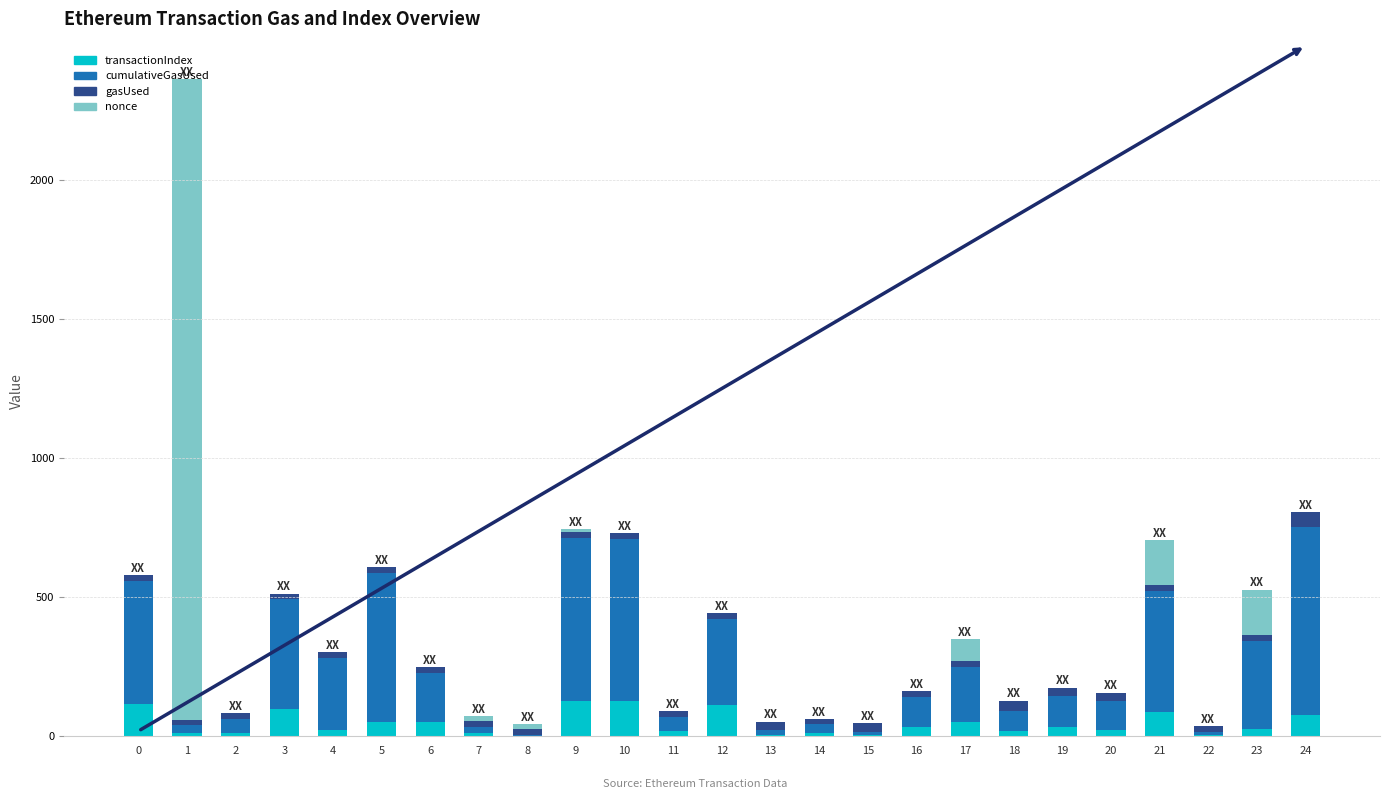

What is the sum of all transactionIndex values?

1136.0